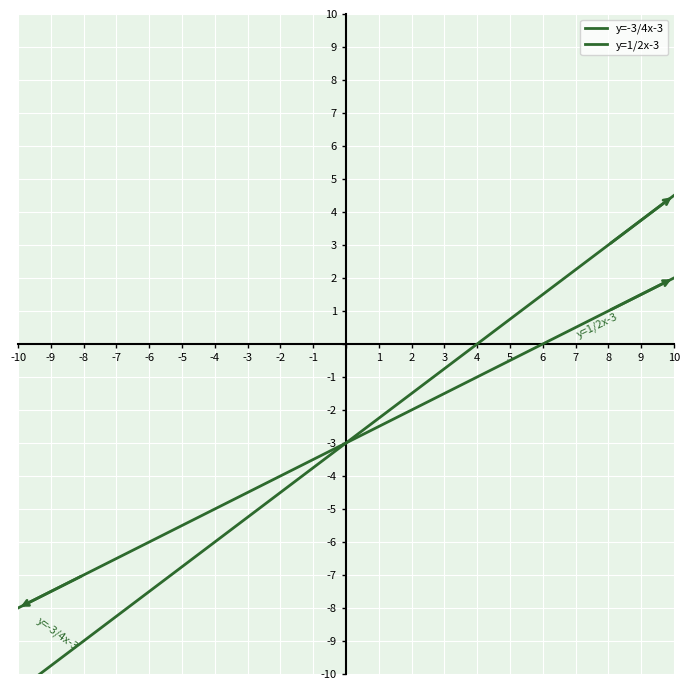

Reading left to right, list all the values displayed in this chart.

y=-3/4x-3: -10.5	-9.8	-9.0	-8.2	-7.5	-6.8	-6.0	-5.2	-4.5	-3.8	-3.0	-2.2	-1.5	-0.8	0.0	0.8	1.5	2.2	3.0	3.8	4.5
y=1/2x-3: -8.0	-7.5	-7.0	-6.5	-6.0	-5.5	-5.0	-4.5	-4.0	-3.5	-3.0	-2.5	-2.0	-1.5	-1.0	-0.5	0.0	0.5	1.0	1.5	2.0